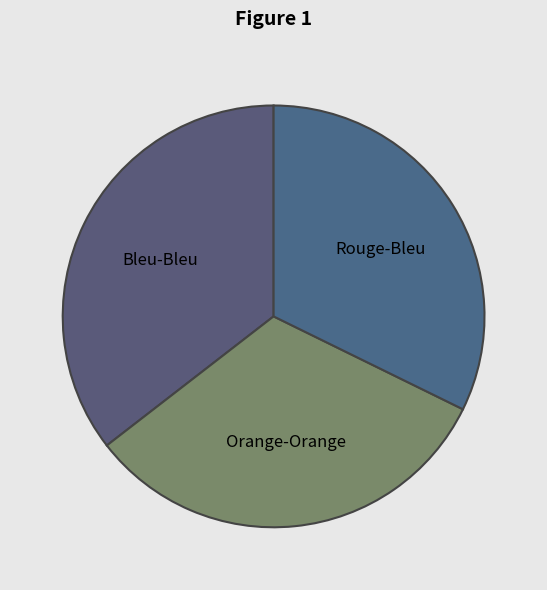

Do Orange-Orange and Rouge-Bleu together represent more than half of the pie?

Yes